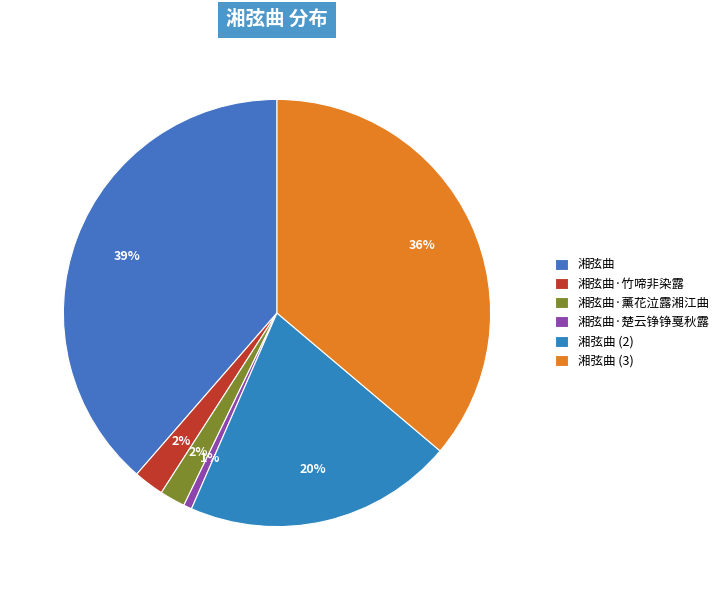

The 湘弦曲·楚云铮铮戛秋露 slice represents 11% of the pie. True or false?

False